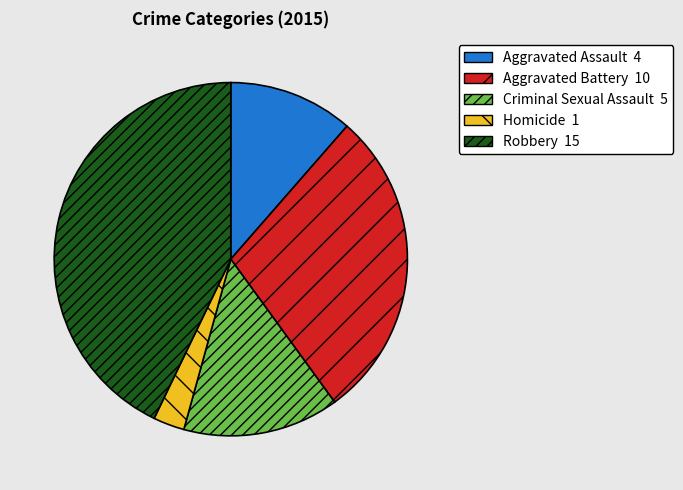

Count the number of slices in the pie.

5